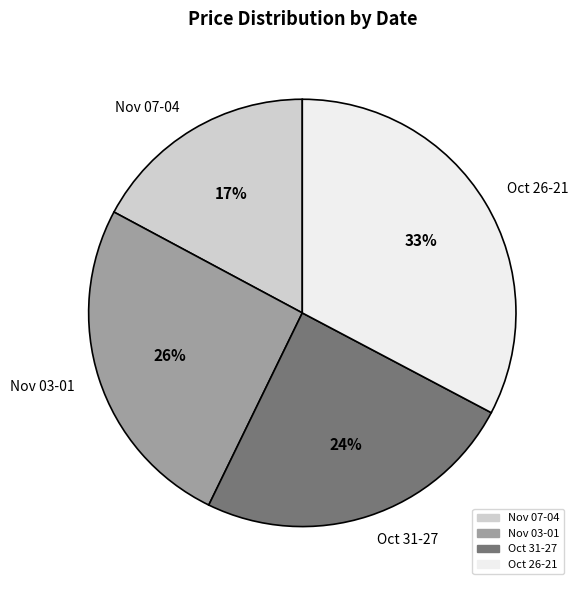

To the nearest percent, what is the difference between the Oct 26-21 and Nov 03-01 slice percentages?

7%